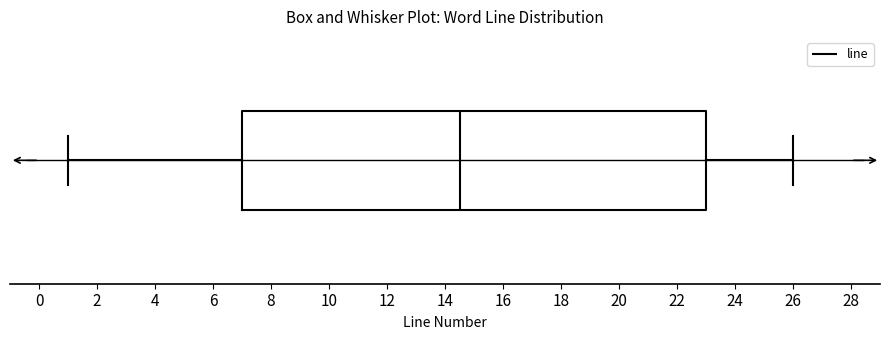

Where is the right edge of the box on the x-axis? The values are not printed on the chart, so give them approximately, as read against the axis.

23.0